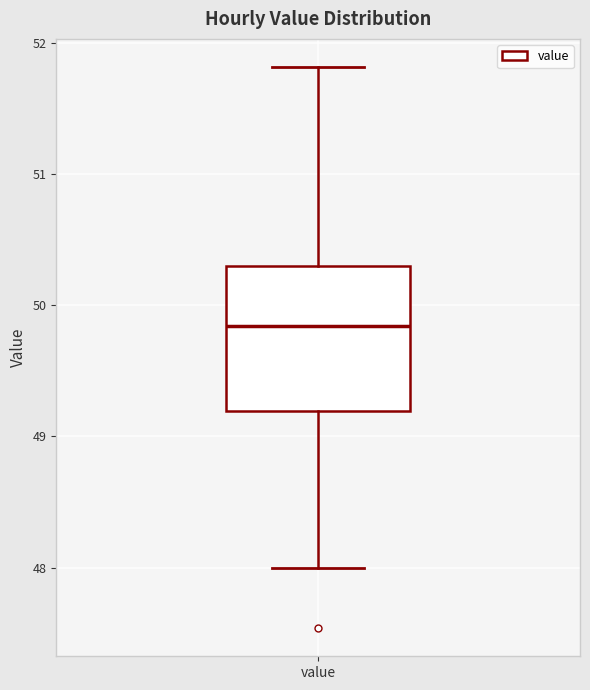

Where does the upper whisker of the box for value end on the y-axis? The values are not printed on the chart, so give them approximately, as read against the axis.

51.8